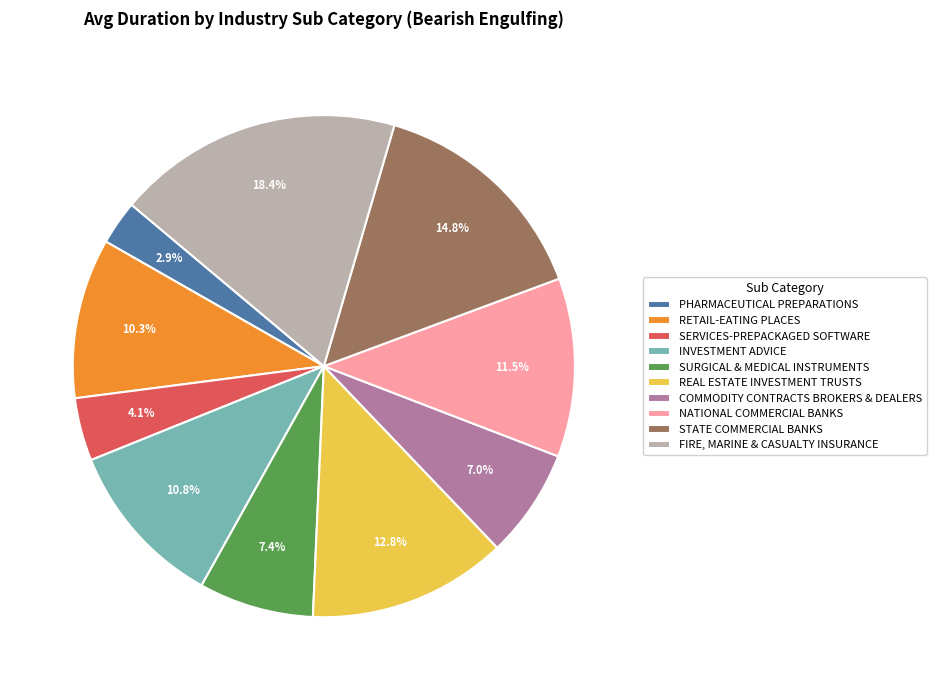

Is there any slice that represents more than half of the pie?

No